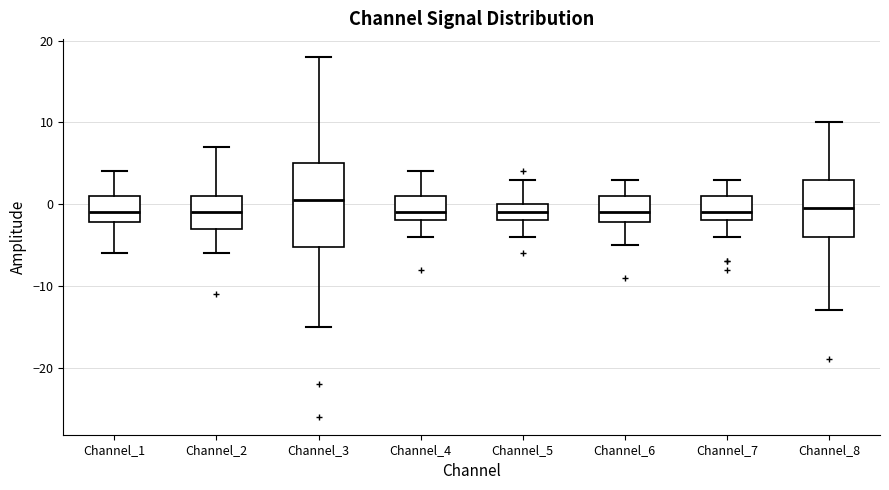

Reading left to right, transcribe this box plot: for each box, give where its median line is, the range the box spans, and where its two whiskers end, as read against the y-axis. The values are not printed on the chart, so give them approximately, as read against the axis.

Channel_1: median -1, box -2 to 1, whiskers -6 to 4
Channel_2: median -1, box -3 to 1, whiskers -6 to 7
Channel_3: median 1, box -5 to 5, whiskers -15 to 18
Channel_4: median -1, box -2 to 1, whiskers -4 to 4
Channel_5: median -1, box -2 to 0, whiskers -4 to 3
Channel_6: median -1, box -2 to 1, whiskers -5 to 3
Channel_7: median -1, box -2 to 1, whiskers -4 to 3
Channel_8: median 0, box -4 to 3, whiskers -13 to 10